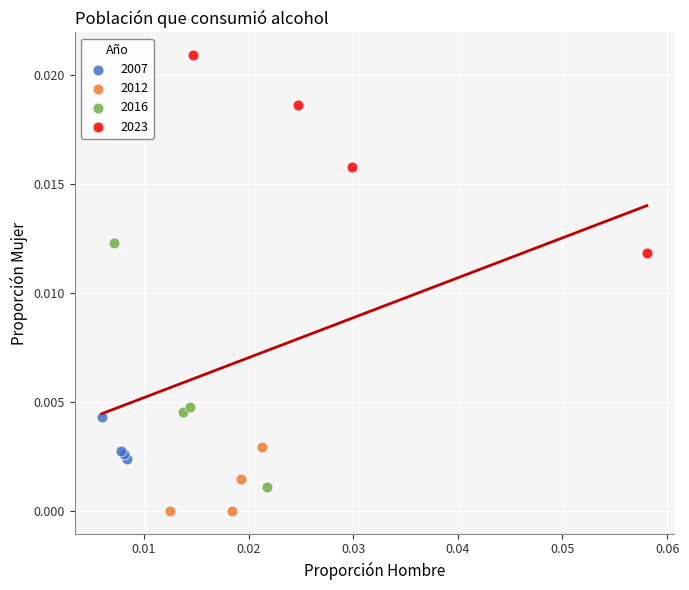

Which series has the widest spread of Y values?

2016